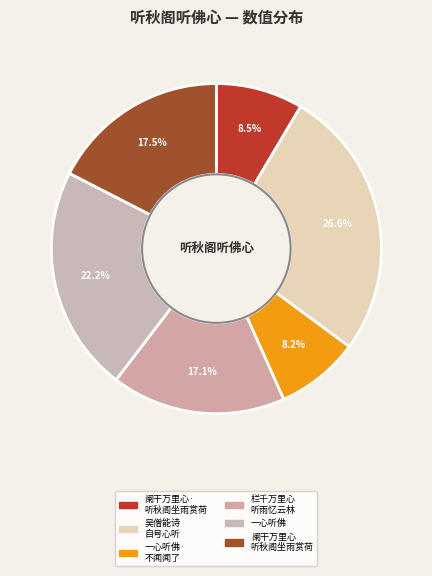

Is there any slice that represents more than half of the pie?

No